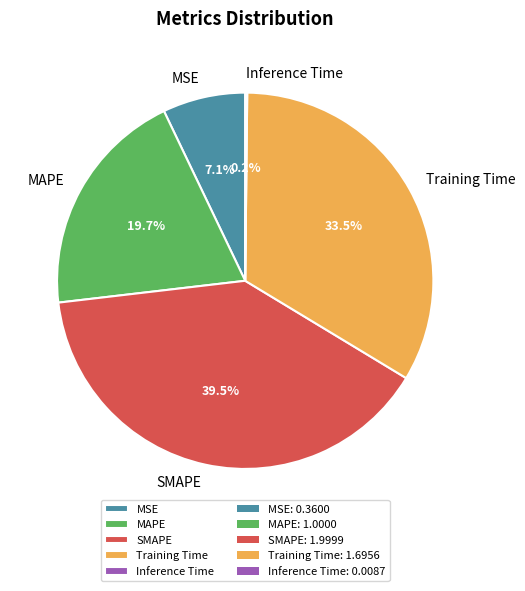

Does MSE account for over 50% of the chart?

No